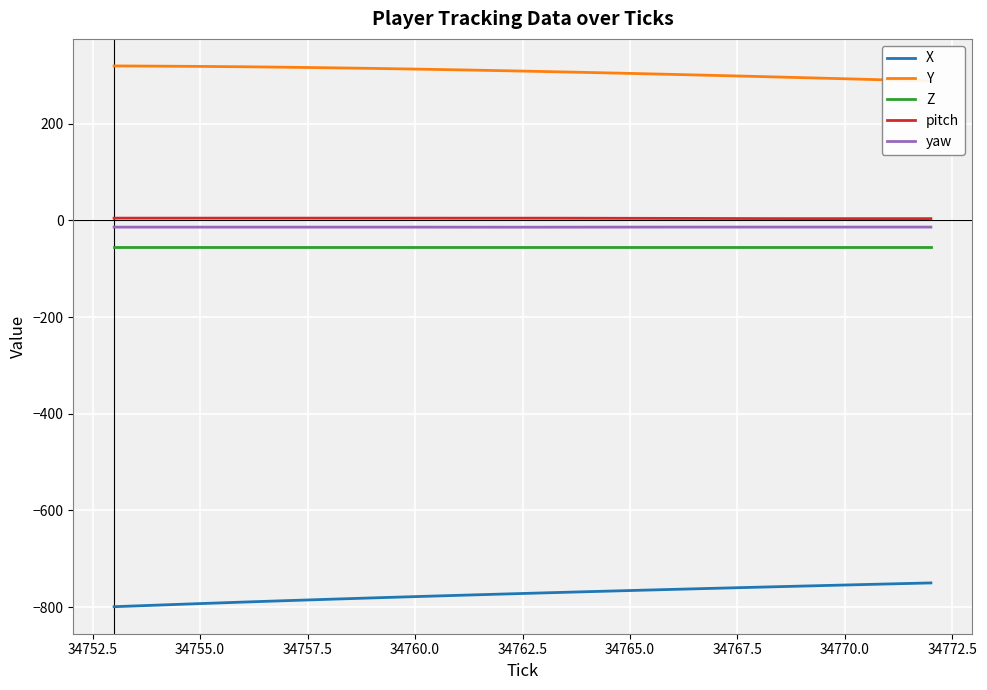

True or false: yaw and pitch cross at least once.

False